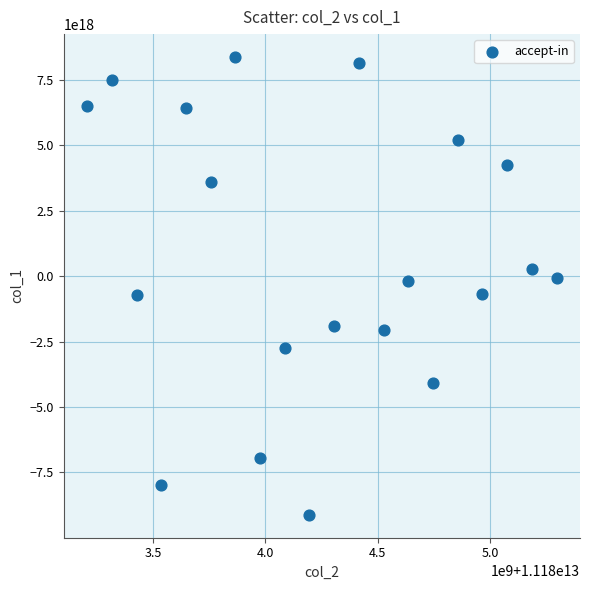

What is the range of X values (max minus min)?

2089993961